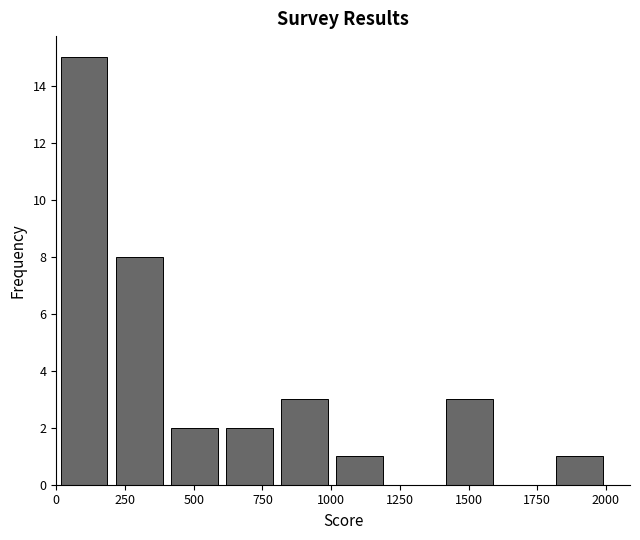

Reading left to right, list every bar in this chart as the range it spans on the x-axis followed by its height. Neither the bar edges nor the heights are printed on the chart, so give them approximately, as read against the axes.

0 to 200: 15
200 to 400: 8
400 to 600: 2
600 to 800: 2
800 to 1000: 3
1000 to 1200: 1
1200 to 1400: 0
1400 to 1600: 3
1600 to 1800: 0
1800 to 2000: 1